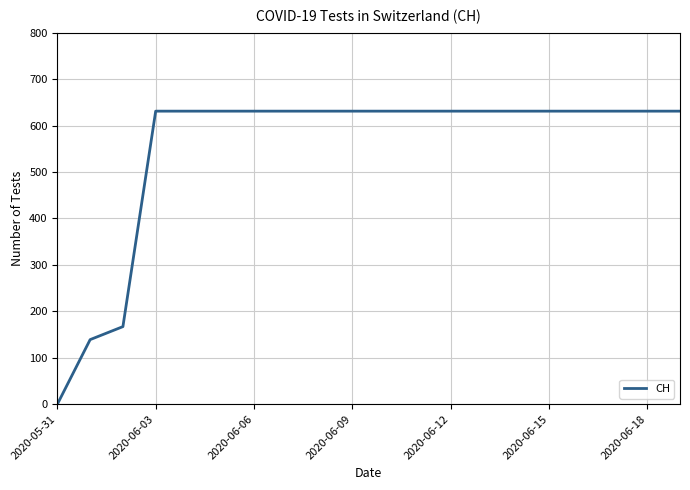

What is the difference between the maximum and minimum values?

631